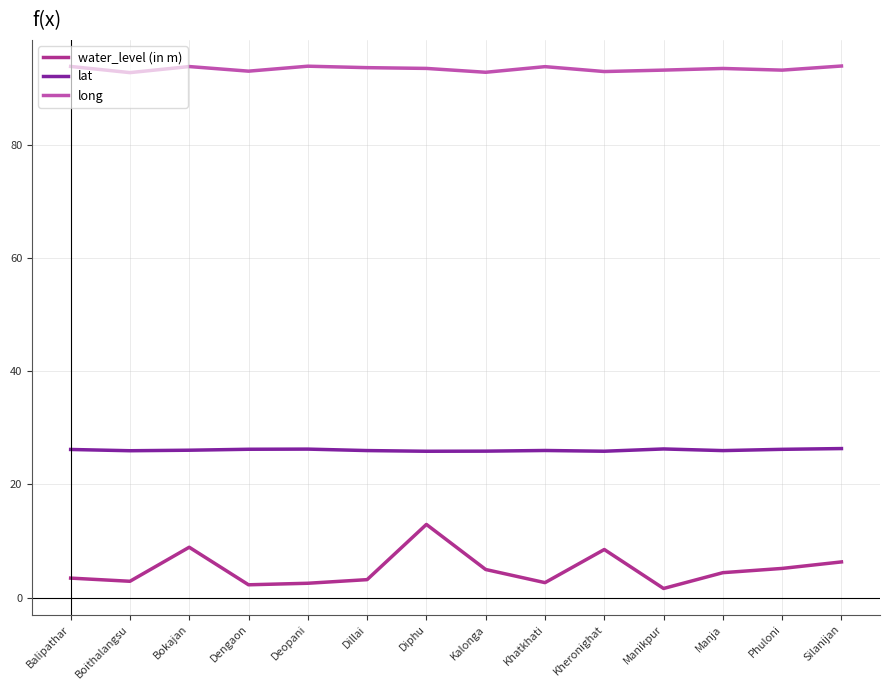

How many lines are shown in the chart?

3